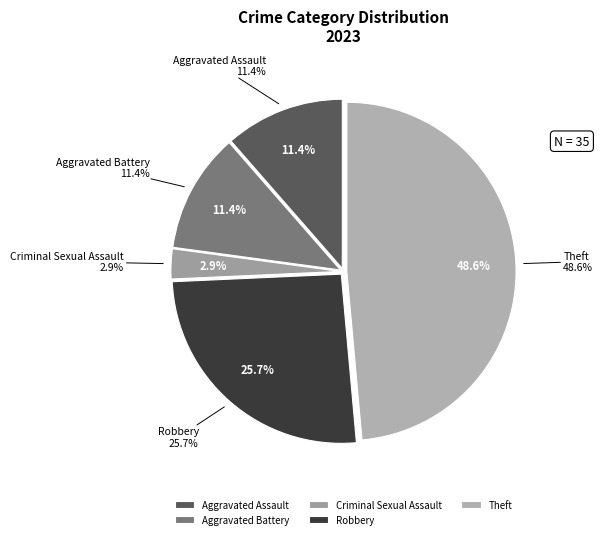

Which has a higher value, Criminal Sexual Assault or Theft?

Theft